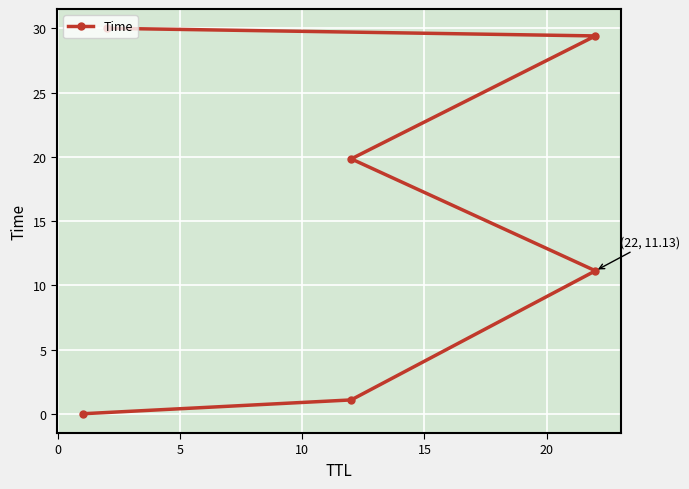

Count the number of values greater than 19.

3